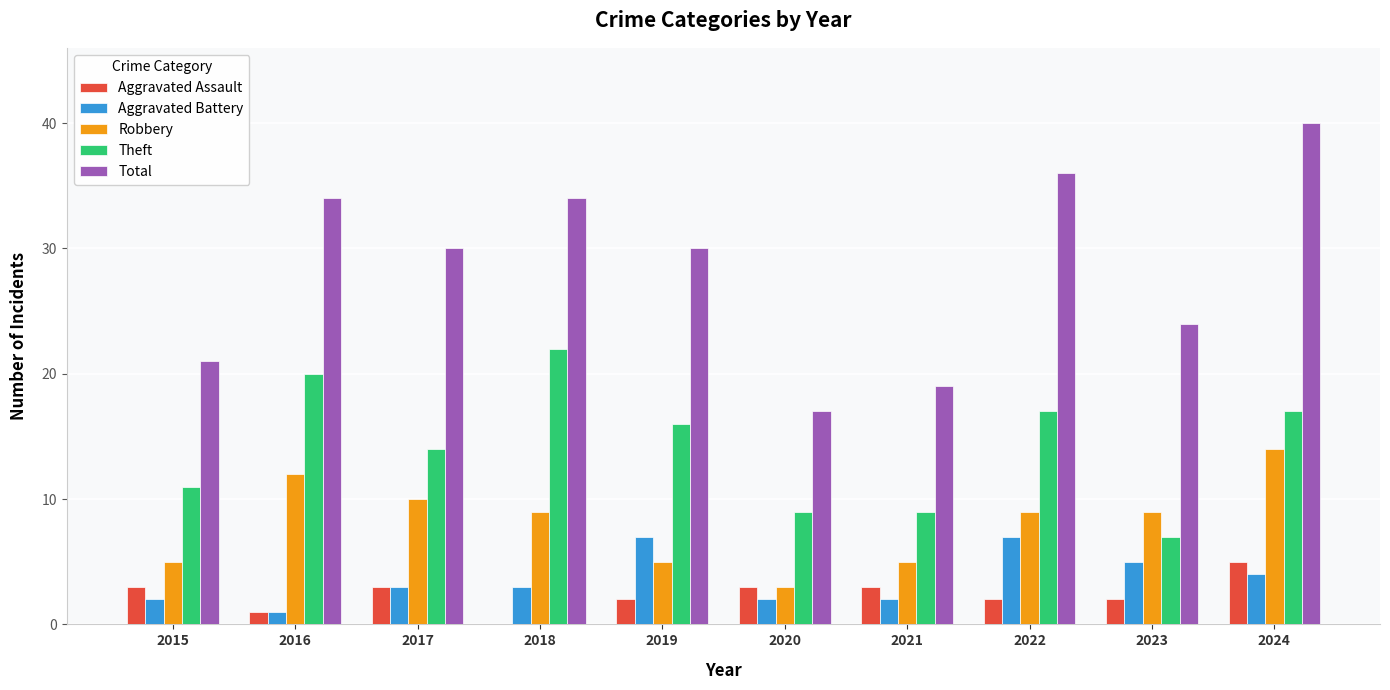

How many categories are shown in the chart?

10